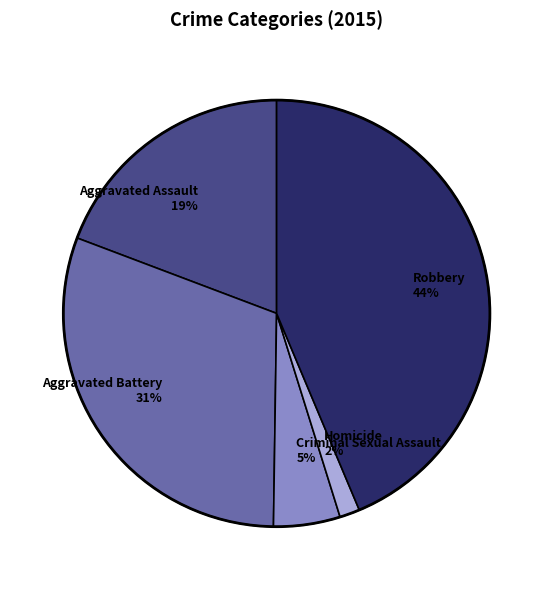

How many segments does this pie chart have?

5